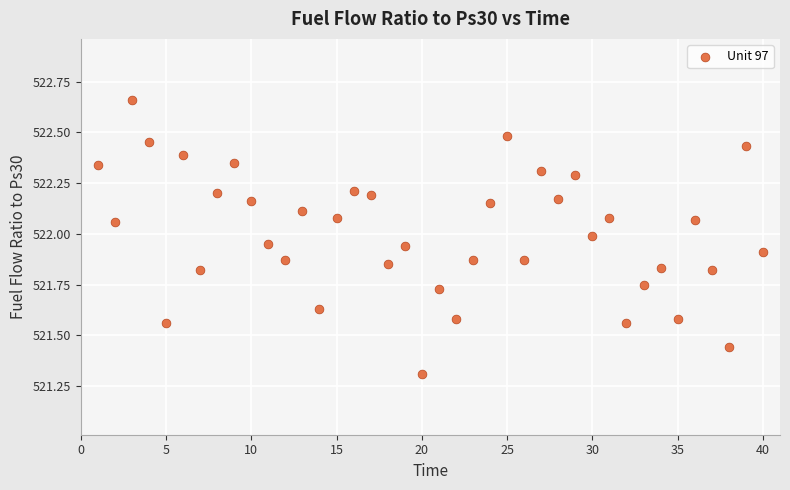

What Y value in the scatter plot is closest to 521?

521.3